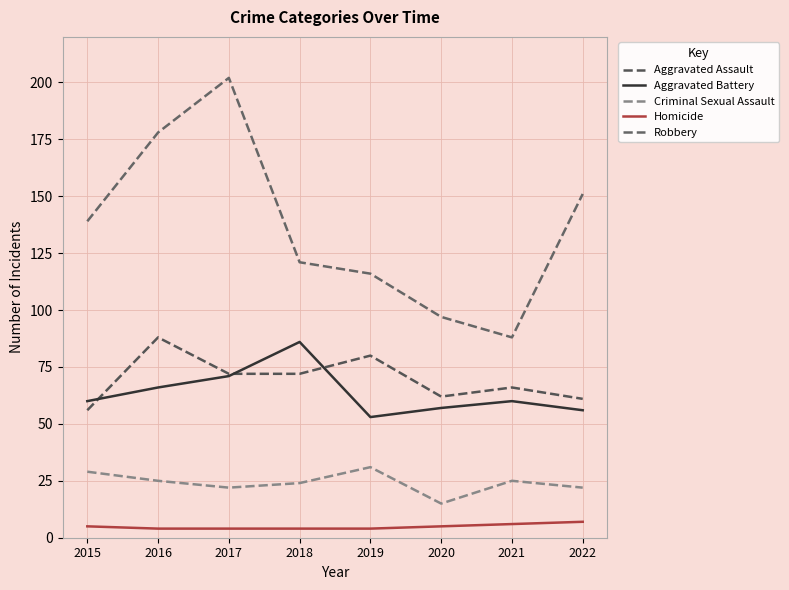

True or false: Homicide and Aggravated Battery cross at least once.

False